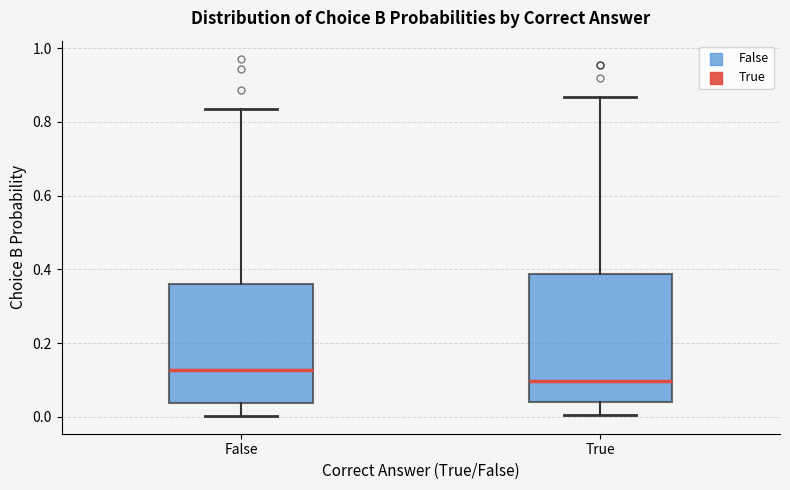

Where does the lower whisker of the box for True end on the y-axis? The values are not printed on the chart, so give them approximately, as read against the axis.

0.00